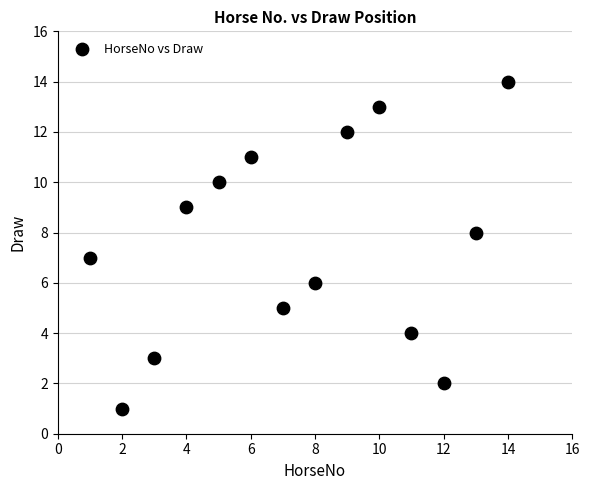

What is the range of X values (max minus min)?

13